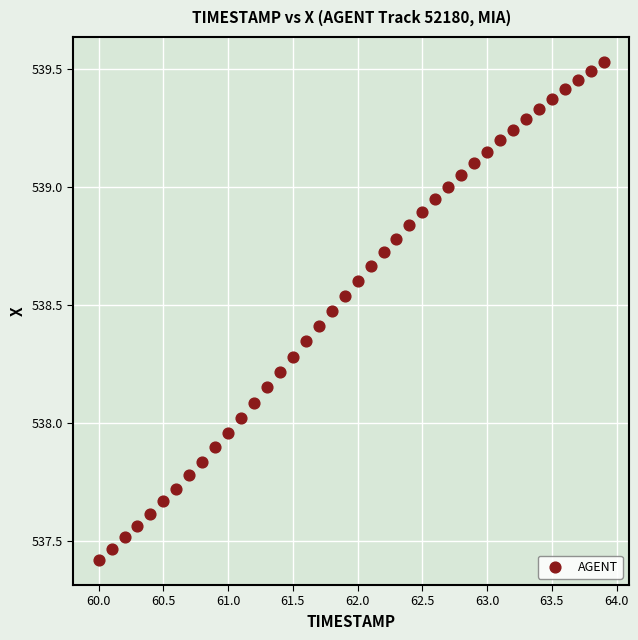

What is the range of Y values (max minus min)?

2.1